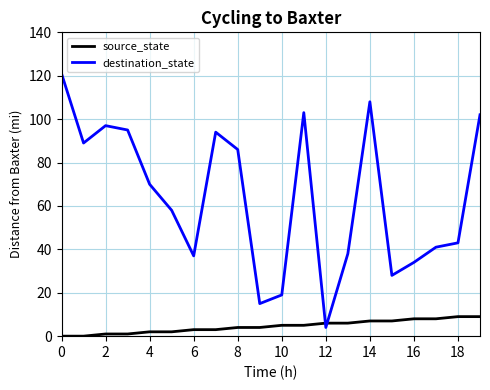

Does the chart have visible grid lines?

Yes